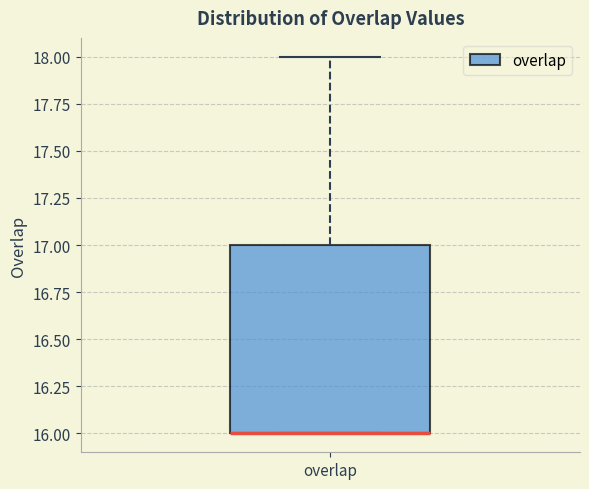

Transcribe this box plot: give where the median line is, the range the box spans, and where the two whiskers end, as read against the y-axis. The values are not printed on the chart, so give them approximately, as read against the axis.

median 16 (drawn on the box's lower edge), box 16 to 17, whiskers 16 to 18